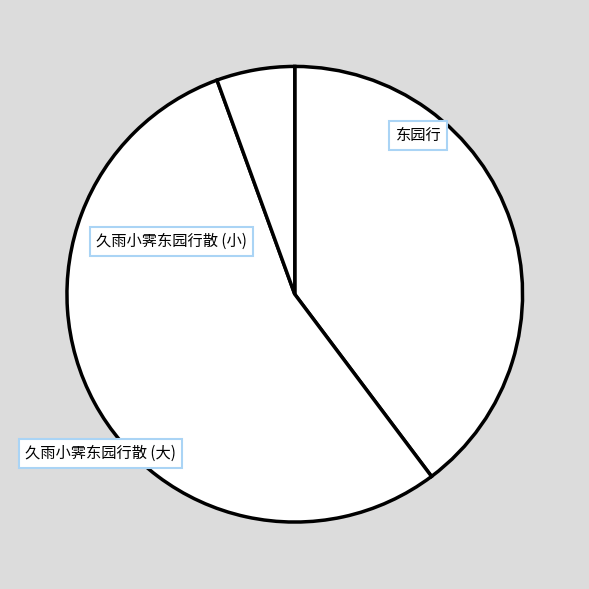

Which category has the smallest portion of the pie?

久雨小霁东园行散